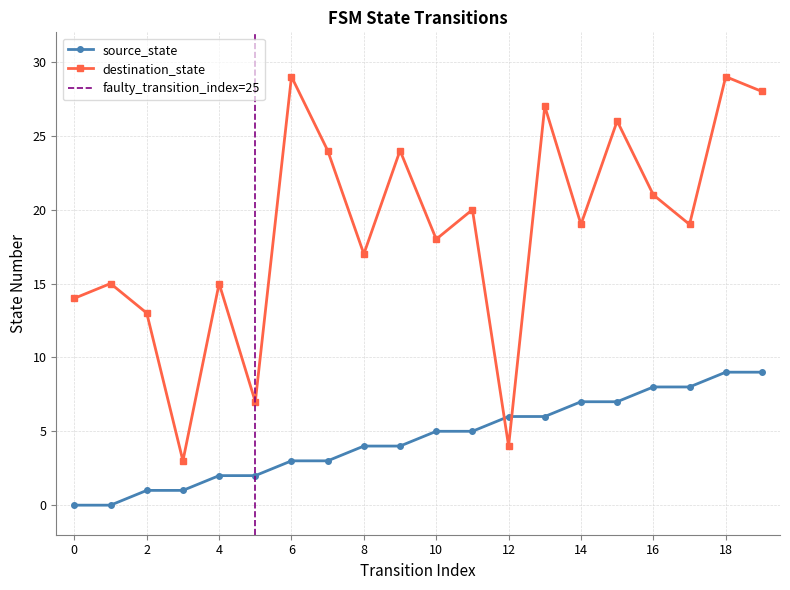

List the series in order of their overall mean, highest first.

destination_state, source_state